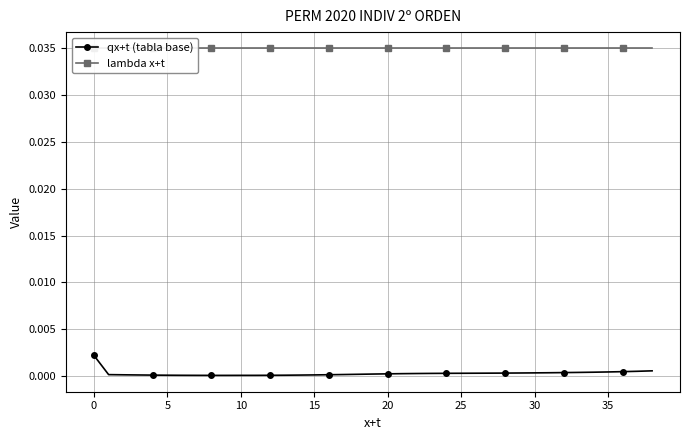

True or false: qx+t (tabla base) has a value of 0.0 at 20.

True